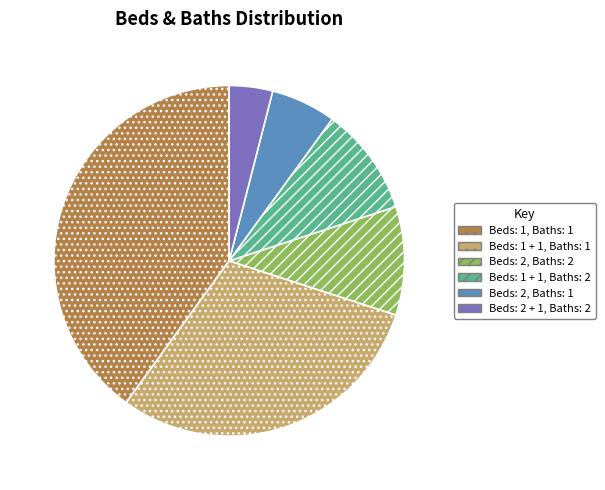

Approximately how many times larger is the value at Beds: 1 + 1, Baths: 2 compared to Beds: 2, Baths: 2?

1.0